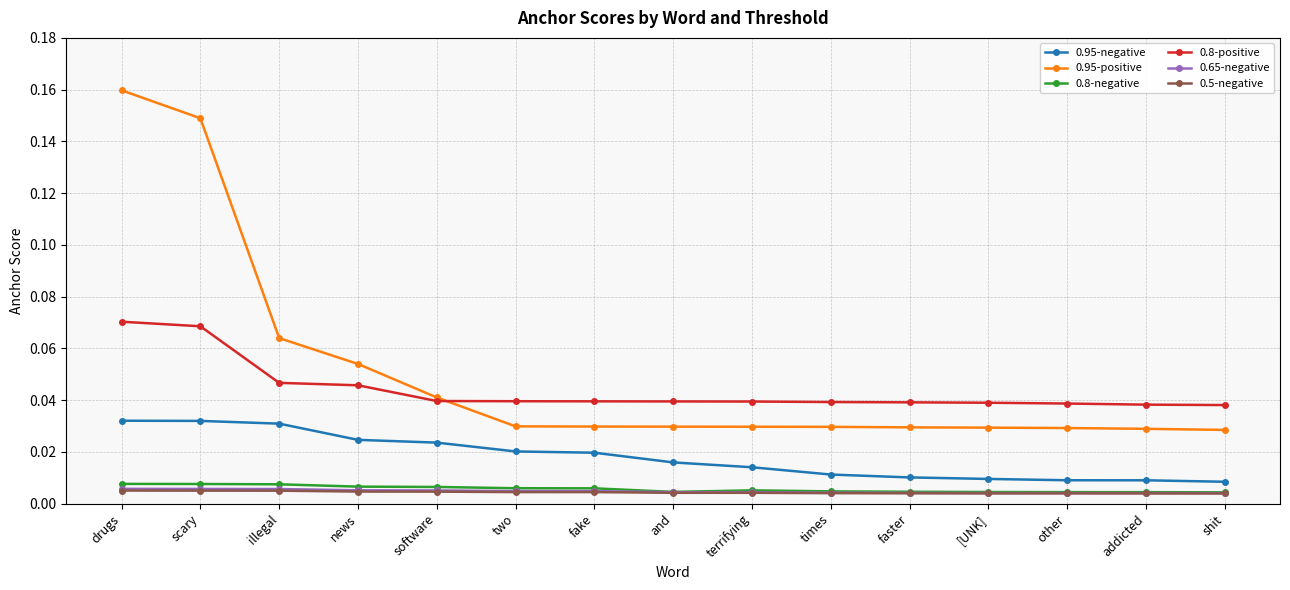

What position from the left is addicted?

14